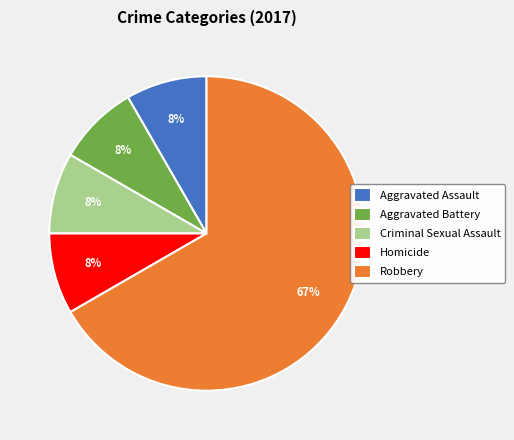

Count the number of slices in the pie.

5